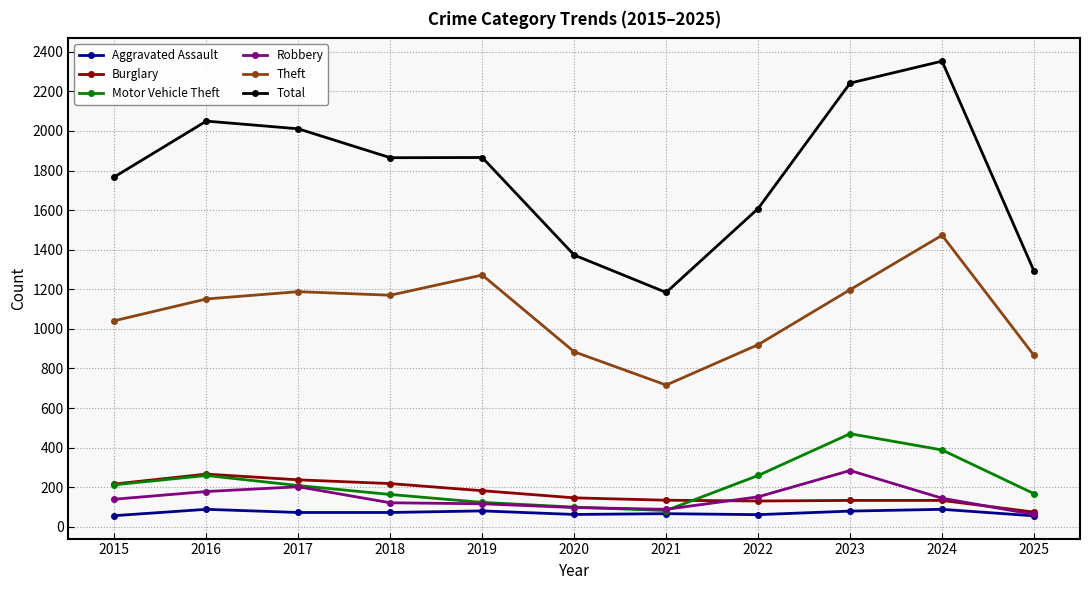

Is the value of Theft at 2017 greater than the value of Aggravated Assault at 2016?

Yes